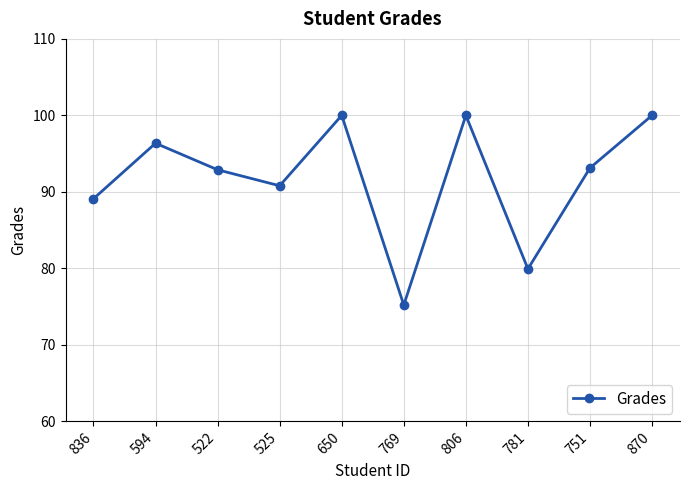

What is the average value?

91.7